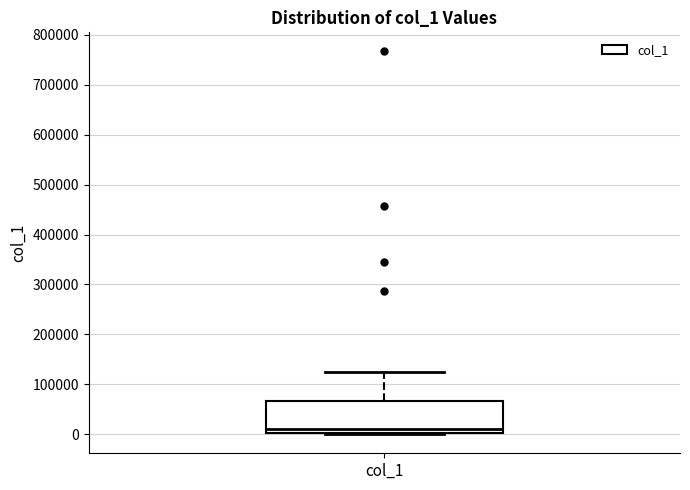

Transcribe this box plot: give where the median line is, the range the box spans, and where the two whiskers end, as read against the y-axis. The values are not printed on the chart, so give them approximately, as read against the axis.

median 10000, box 0 to 70000, whiskers 0 to 120000